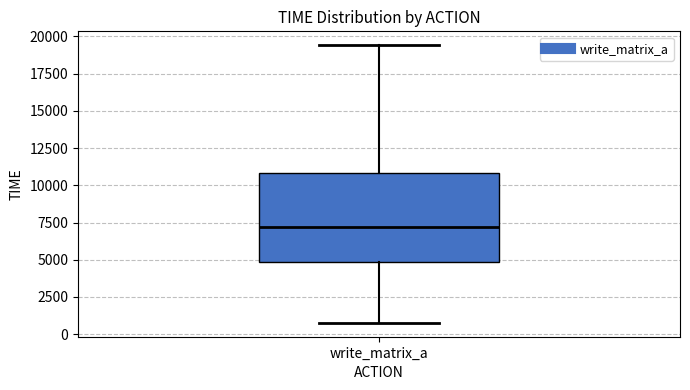

Where is the upper edge of the box for write_matrix_a on the y-axis? The values are not printed on the chart, so give them approximately, as read against the axis.

11000